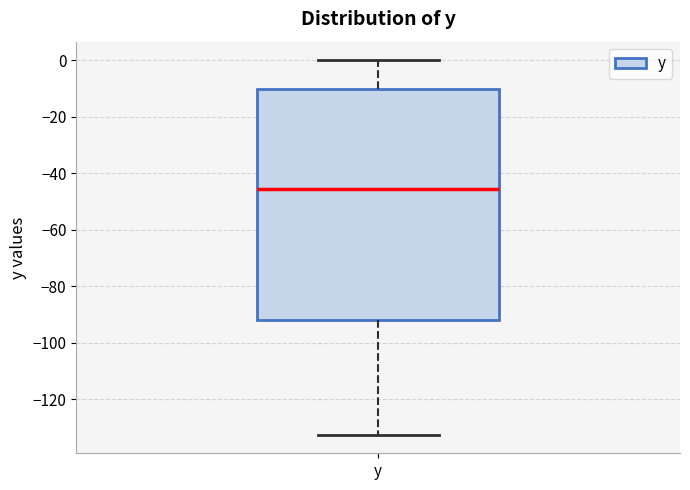

Transcribe this box plot: give where the median line is, the range the box spans, and where the two whiskers end, as read against the y-axis. The values are not printed on the chart, so give them approximately, as read against the axis.

median -46, box -92 to -10, whiskers -132 to 0